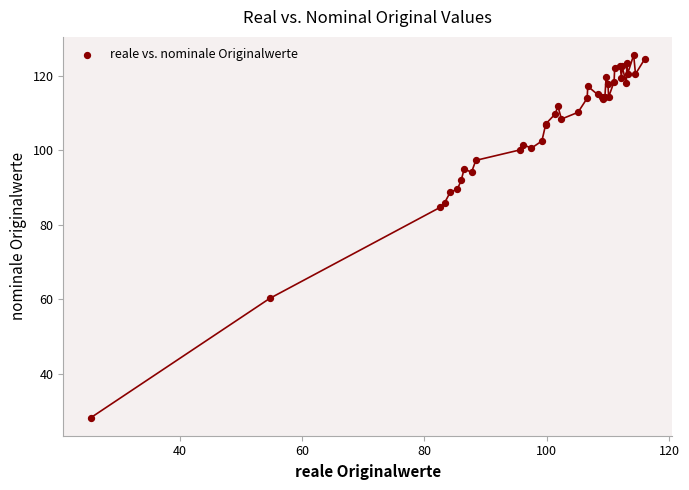

What Y value in the scatter plot is closest to 76?

84.7